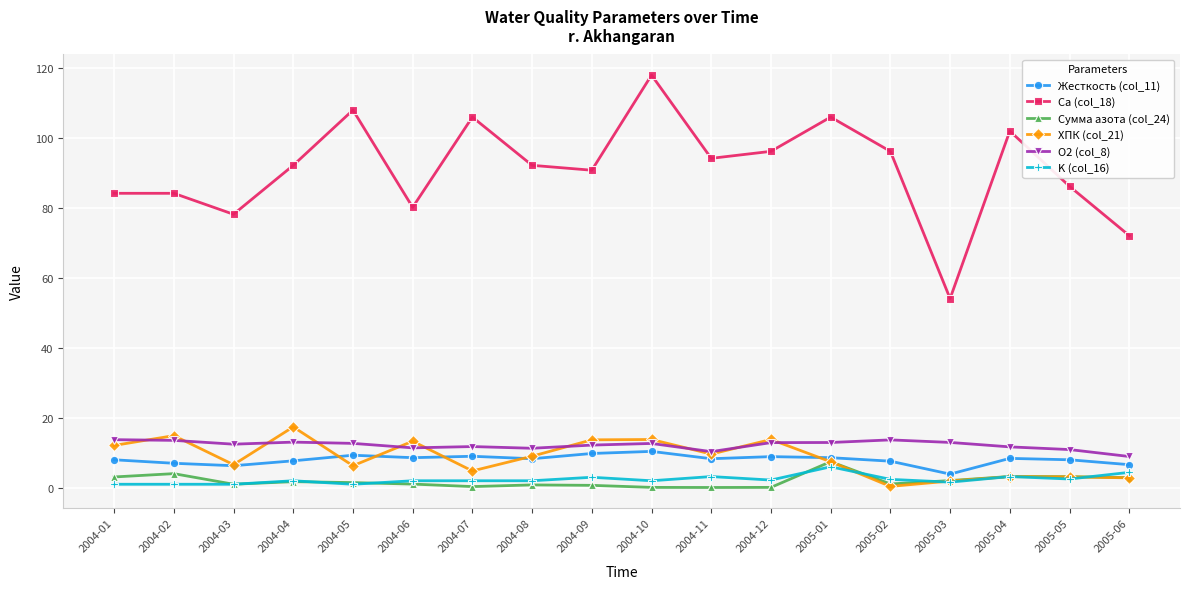

List the series in order of their peak value, lowest first.

K (col_16), Сумма азота (col_24), Жесткость (col_11), O2 (col_8), ХПК (col_21), Ca (col_18)